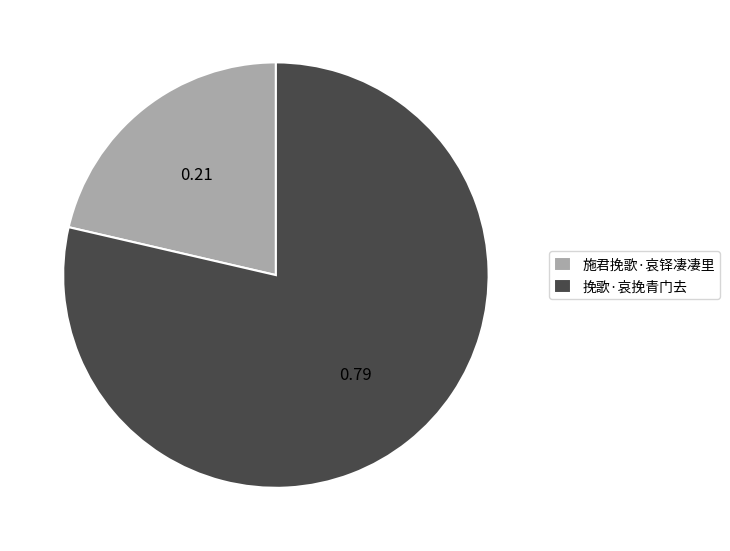

Is it true that 施君挽歌·哀铎凄凄里 is 21% of the pie?

True